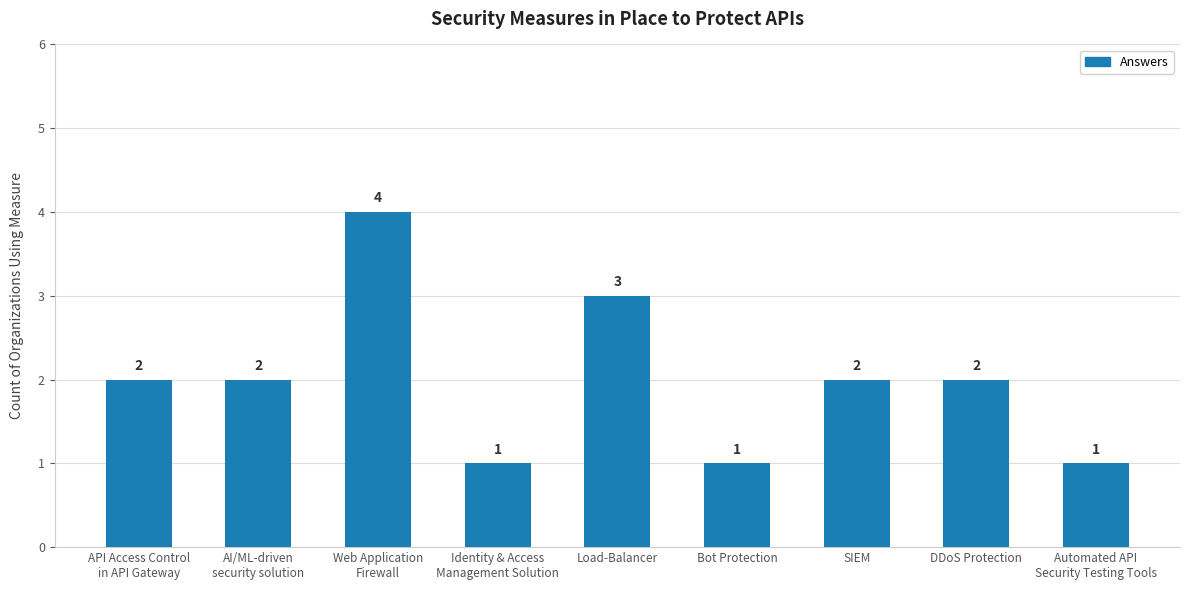

What is the greatest value displayed?

4